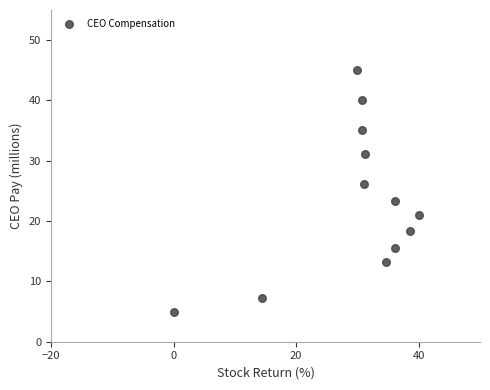

What Y value in the scatter plot is closest to 25?

26.1